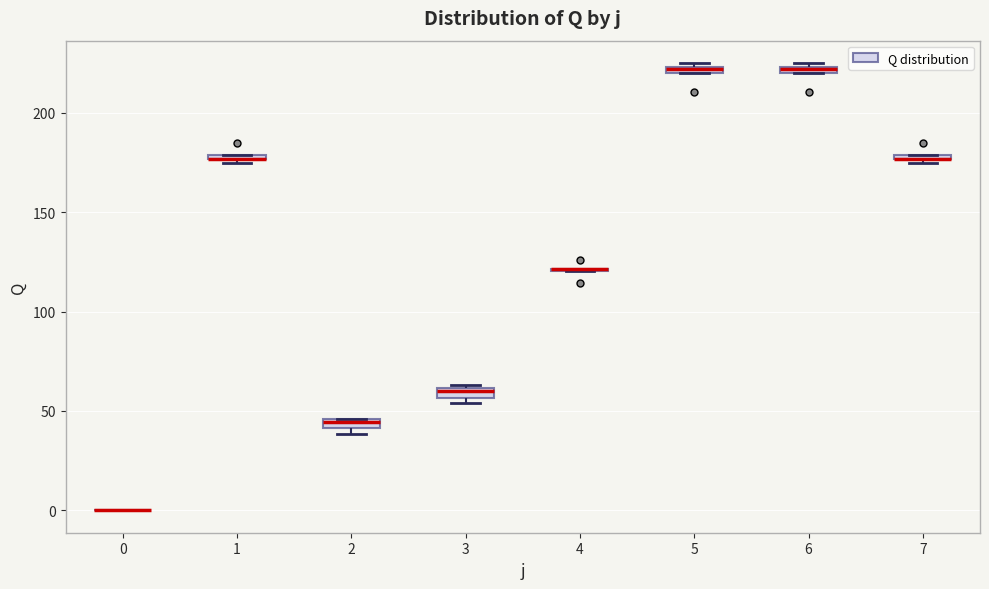

Where is the upper edge of the box at x = 2 on the y-axis? The values are not printed on the chart, so give them approximately, as read against the axis.

45